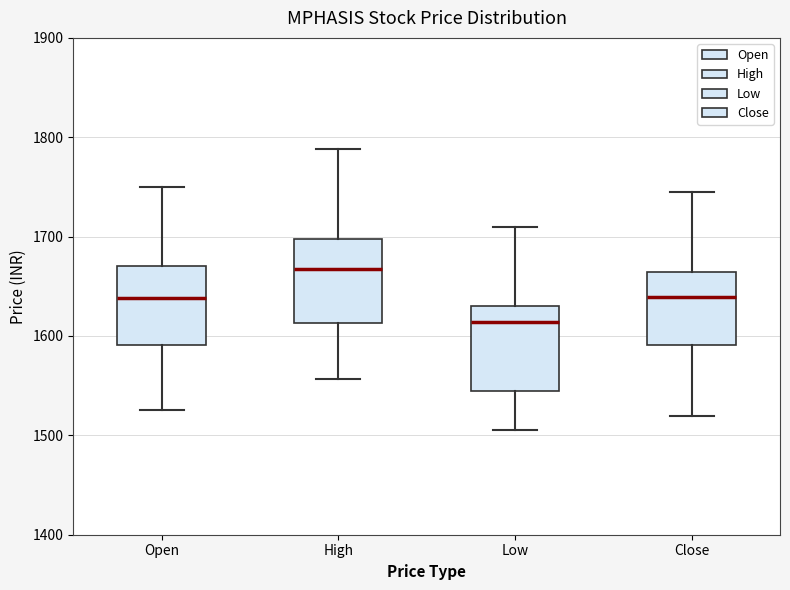

Where does the upper whisker of the box for Open end on the y-axis? The values are not printed on the chart, so give them approximately, as read against the axis.

1750